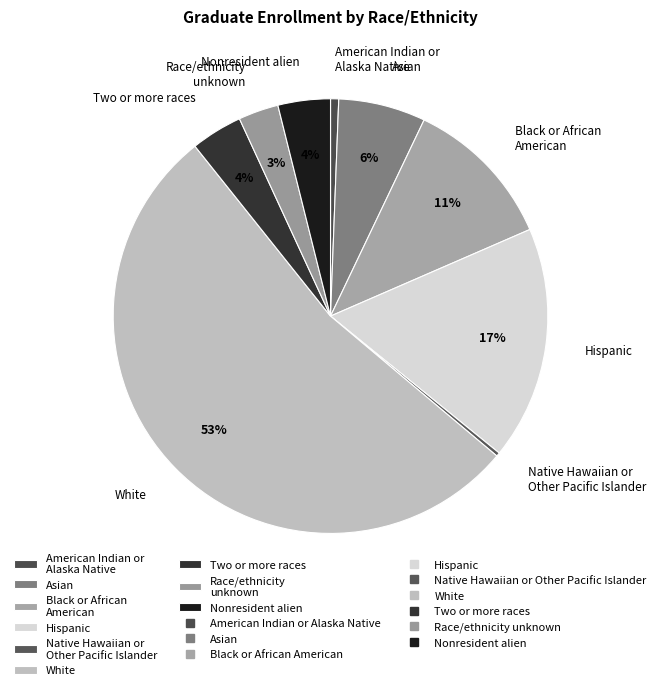

How many slices are in this pie chart?

9